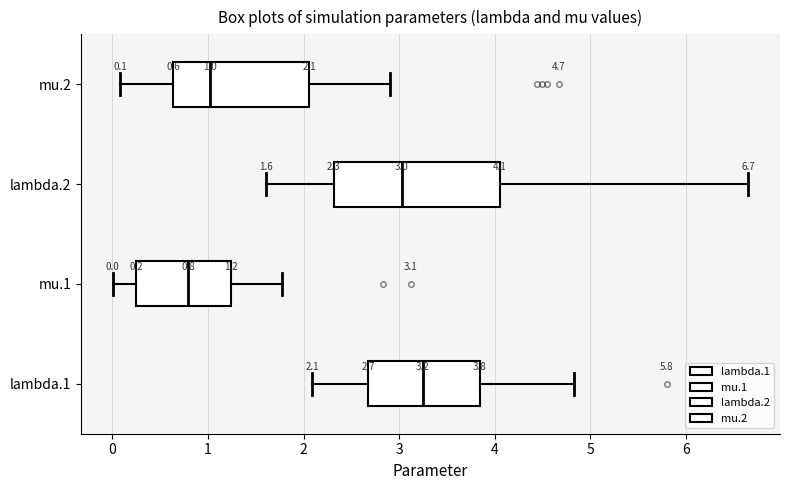

Comparing the boxes themselves (not the whiskers), which one is the widest?

lambda.2